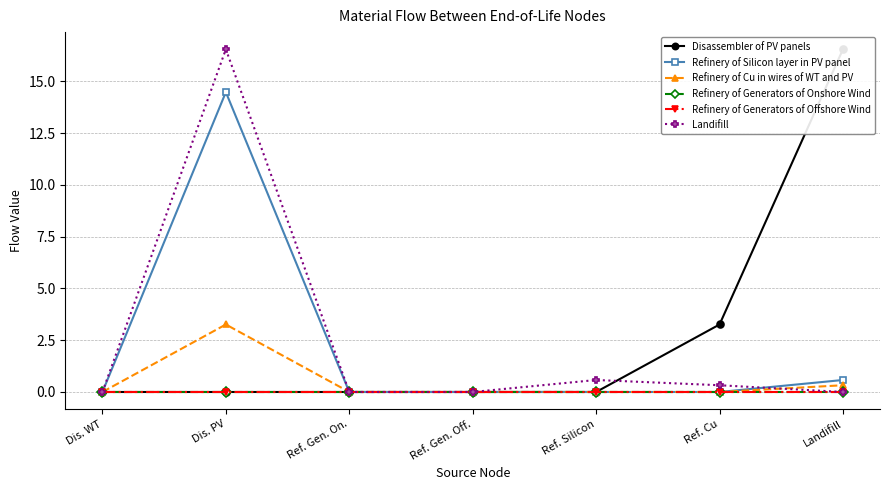

True or false: Refinery of Cu in wires of WT and PV and Refinery of Silicon layer in PV panel cross at least once.

False